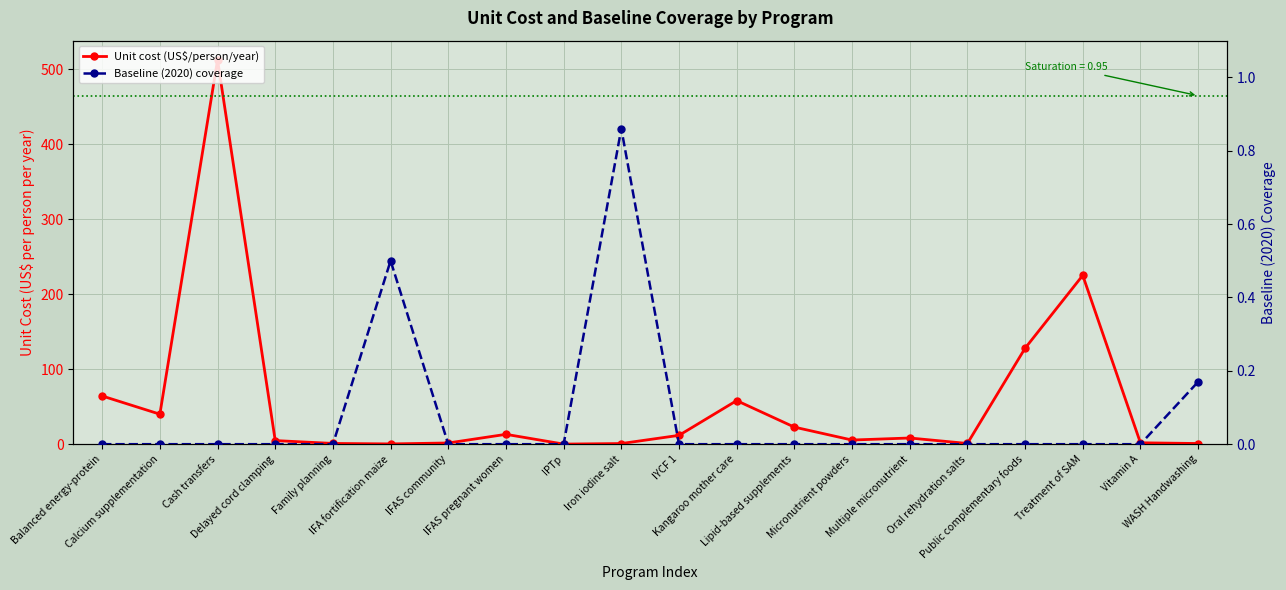

True or false: Unit cost (US$/person/year) has more than 2 points higher than both neighbors.

True